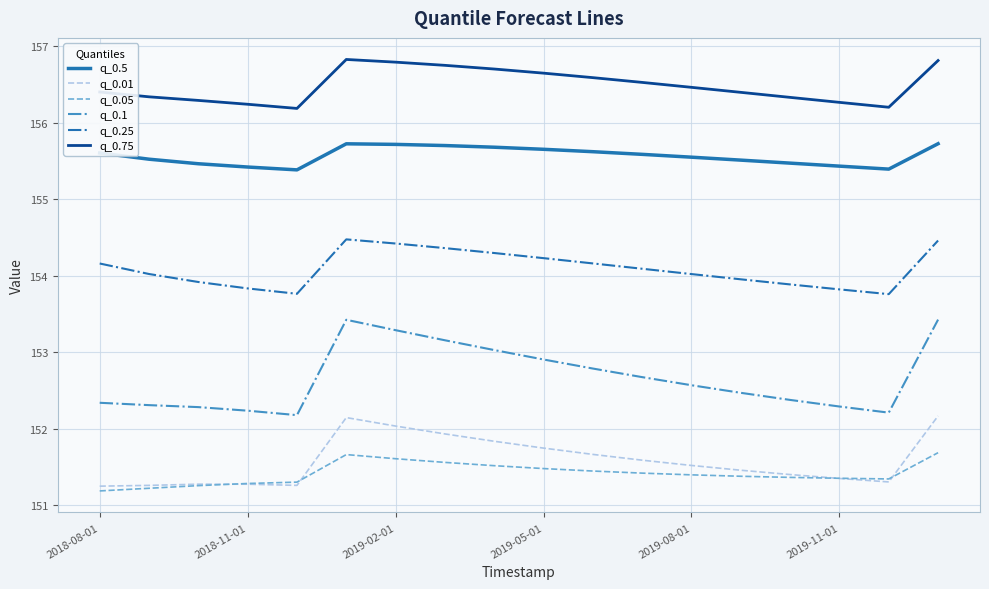

What is the greatest value displayed?

156.8